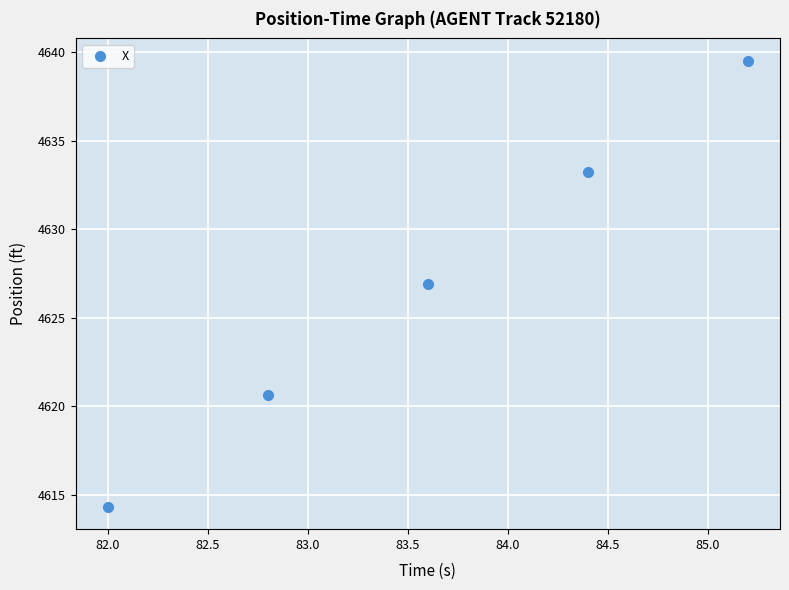

What is the range of Y values (max minus min)?

25.2